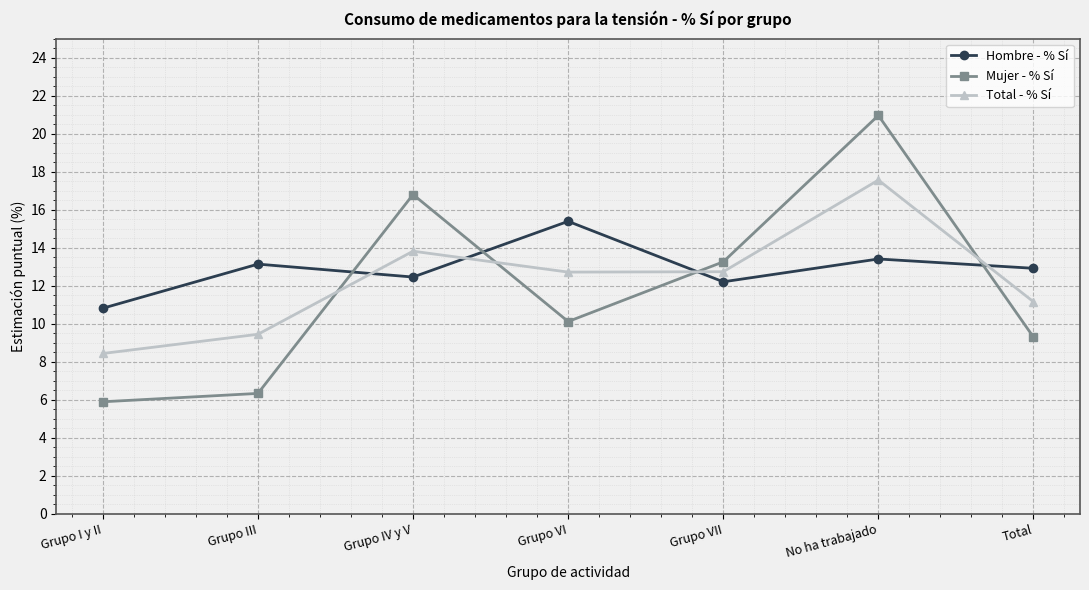

Does the chart display data point markers on the line(s)?

Yes